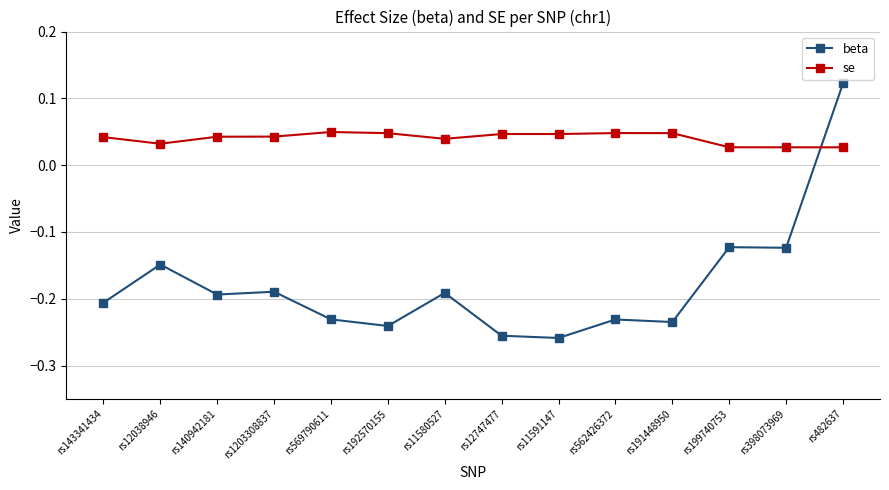

How many lines are shown in the chart?

2